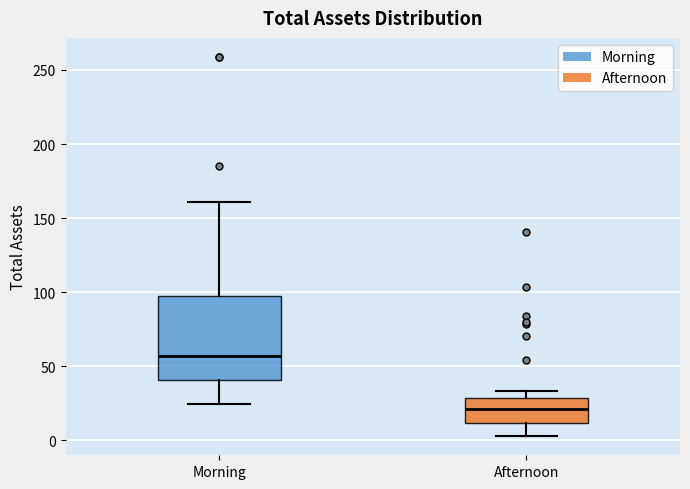

Which box has the lowest median line?

Afternoon